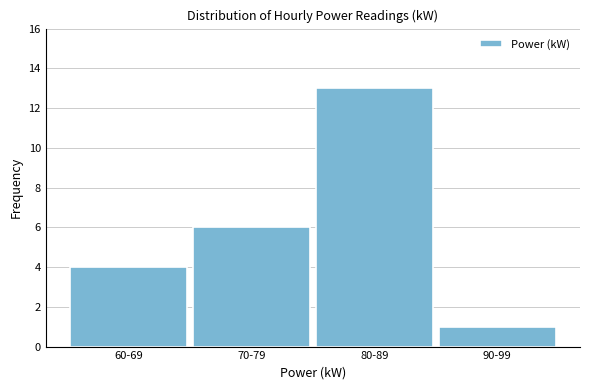

Reading right to left, list all the values displayed in this chart.

1	13	6	4